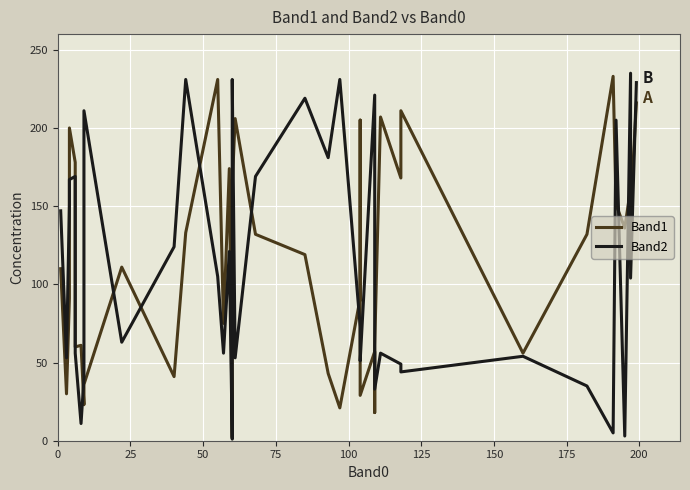

At how many categories does at least one series exceed 211?

9